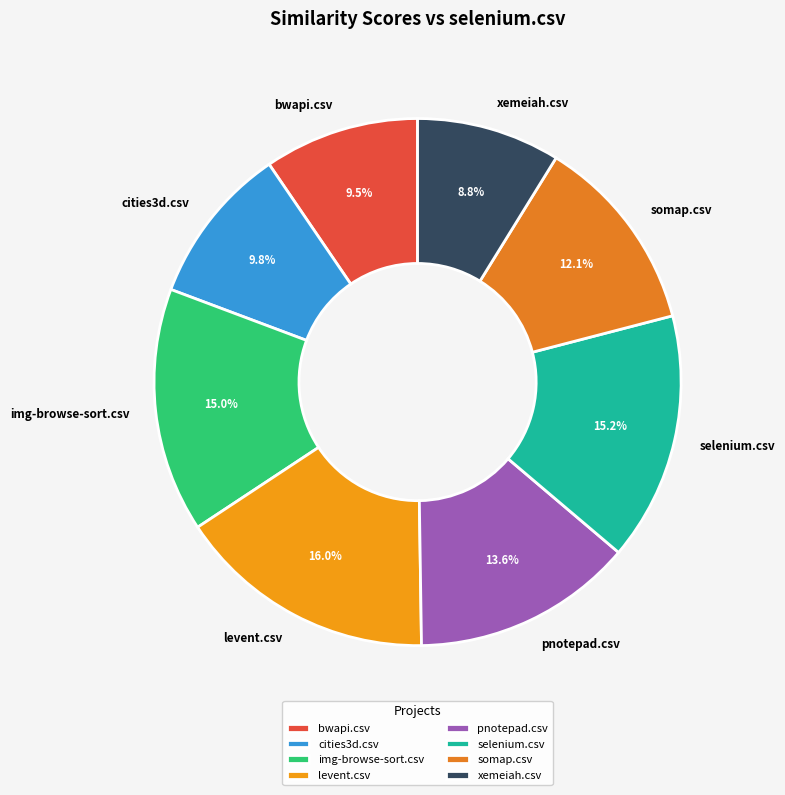

Between img-browse-sort.csv and bwapi.csv, which is larger?

img-browse-sort.csv